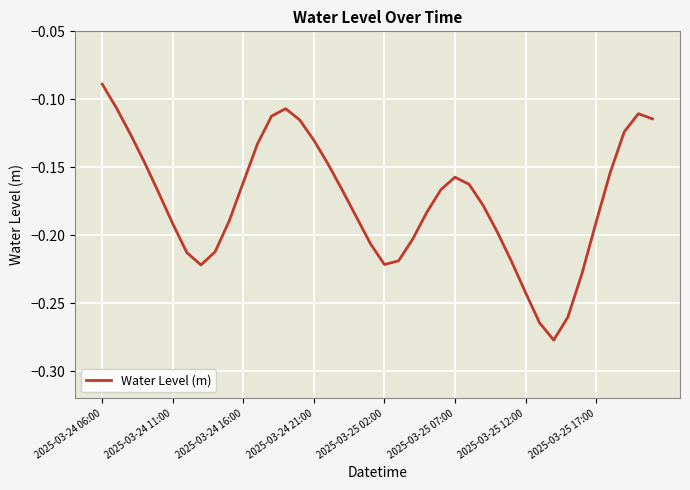

Rank the categories by value from highest to lowest.

2025-03-24 06:00, 2025-03-24 11:00, 13, 38, 12, 39, 14, 37, 2025-03-24 16:00, 15, 11, 2025-03-24 21:00, 16, 36, 25, 10, 26, 24, 17, 2025-03-25 02:00, 27, 23, 18, 9, 35, 2025-03-25 07:00, 28, 22, 19, 8, 2025-03-25 12:00, 21, 29, 20, 2025-03-25 17:00, 34, 30, 33, 31, 32